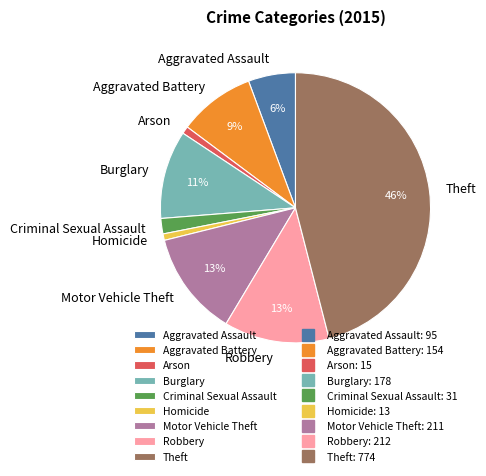

True or false: Theft accounts for 46% of the total.

True